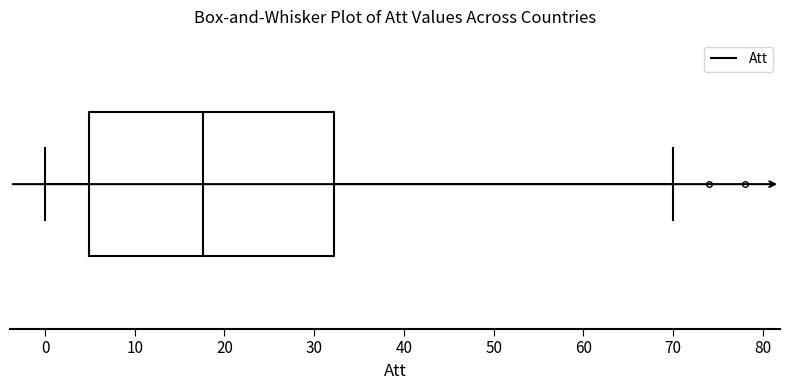

Transcribe this box plot: give where the median line is, the range the box spans, and where the two whiskers end, as read against the x-axis. The values are not printed on the chart, so give them approximately, as read against the axis.

median 18, box 5 to 32, whiskers 0 to 70